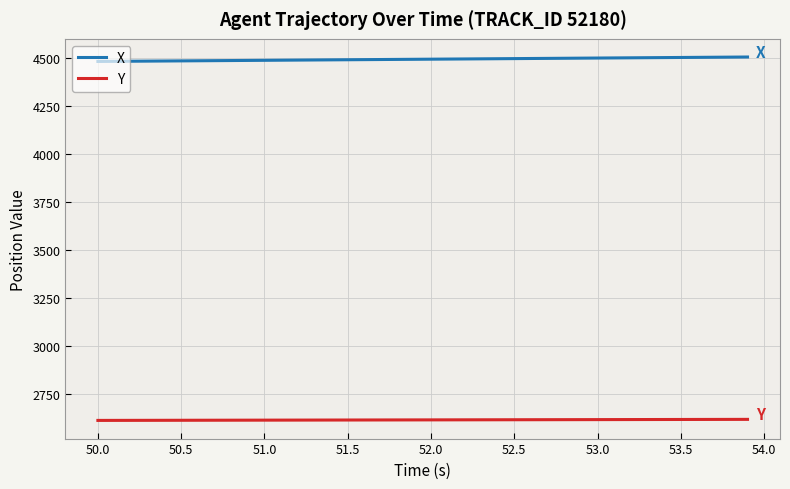

True or false: X and Y intersect in this chart.

False